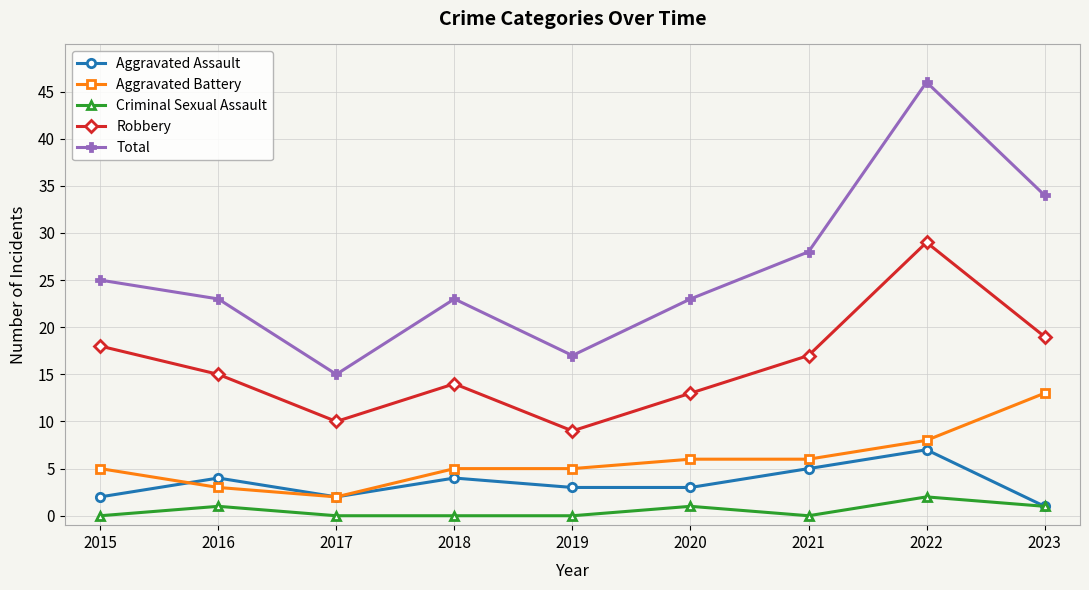

Reading left to right, what are all the values shown in this chart?

Aggravated Assault: 2015=2	2016=4	2017=2	2018=4	2019=3	2020=3	2021=5	2022=7	2023=1
Aggravated Battery: 2015=5	2016=3	2017=2	2018=5	2019=5	2020=6	2021=6	2022=8	2023=13
Criminal Sexual Assault: 2015=0	2016=1	2017=0	2018=0	2019=0	2020=1	2021=0	2022=2	2023=1
Robbery: 2015=18	2016=15	2017=10	2018=14	2019=9	2020=13	2021=17	2022=29	2023=19
Total: 2015=25	2016=23	2017=15	2018=23	2019=17	2020=23	2021=28	2022=46	2023=34